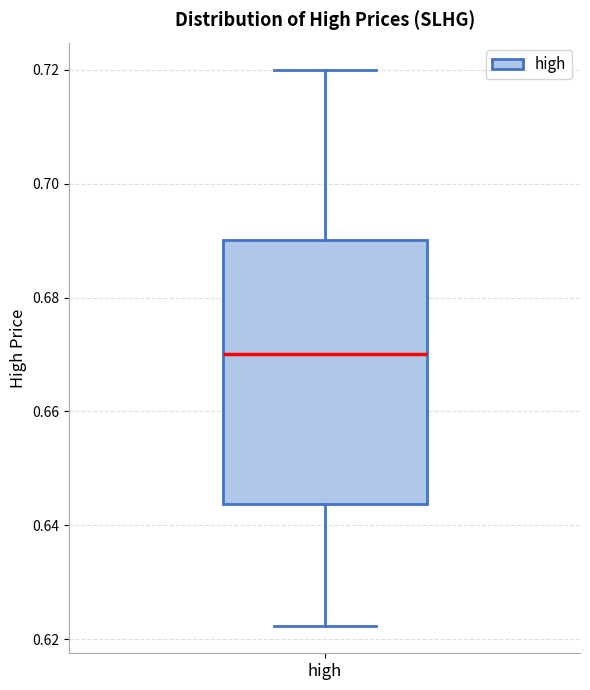

Where is the upper edge of the box for high on the y-axis? The values are not printed on the chart, so give them approximately, as read against the axis.

0.690